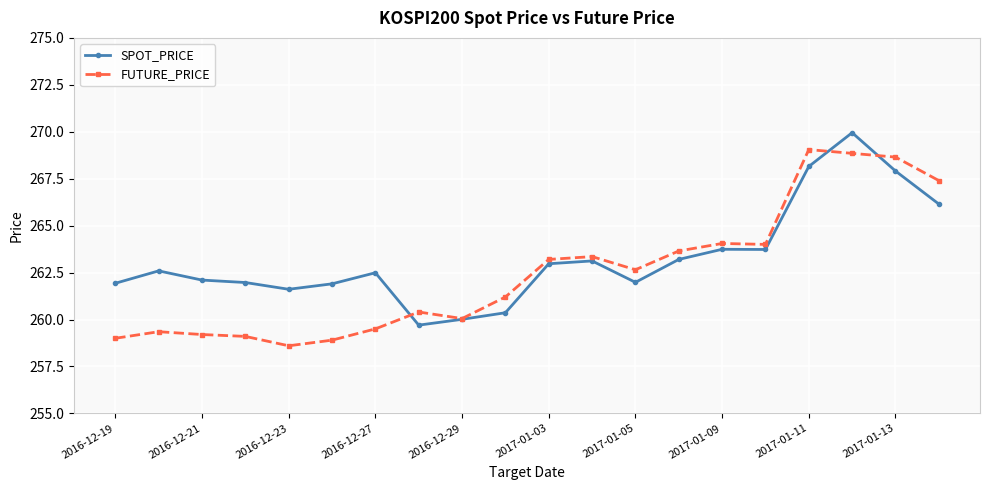

What is the highest value of the FUTURE_PRICE series?

269.1